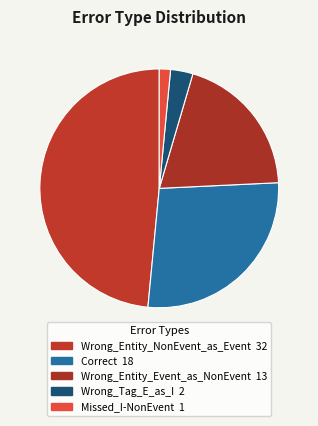

What percentage is NOT represented by Wrong_Entity_NonEvent_as_Event?

51.5%